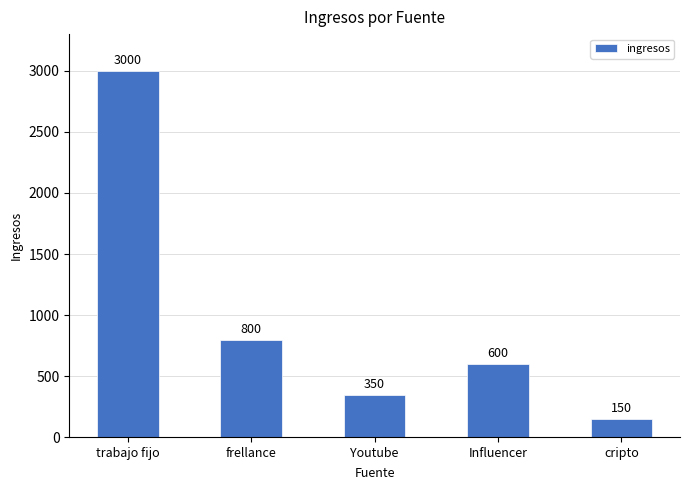

What is the label of the 2nd bar from the left?

frellance